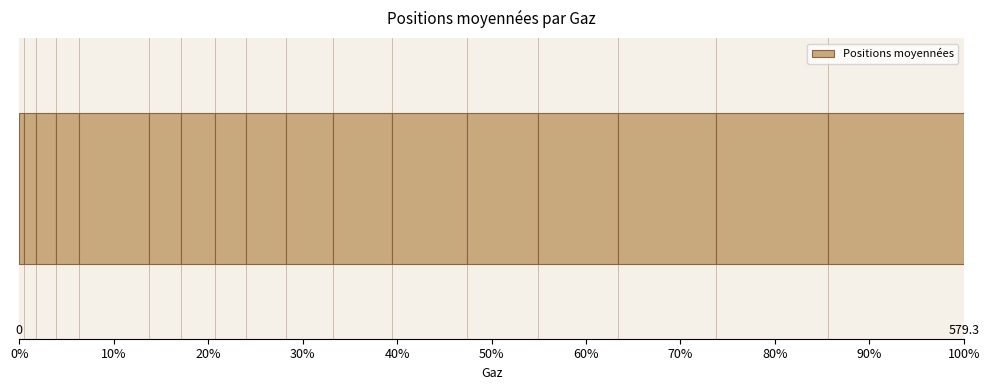

Where does the data first go above 29?

40%